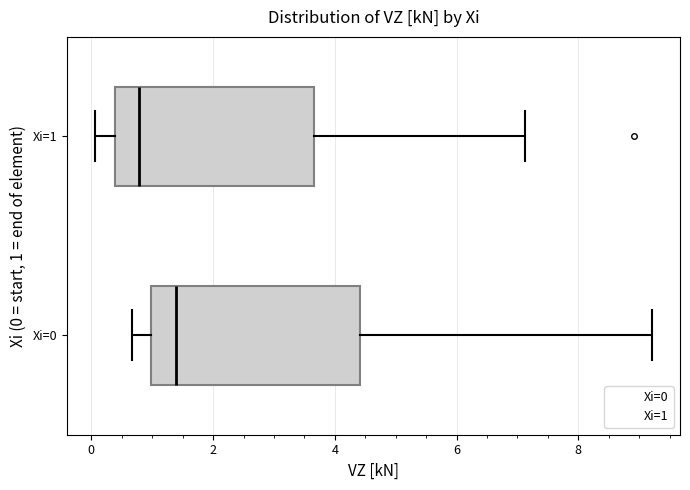

Where is the left edge of the box for Xi=1 on the x-axis? The values are not printed on the chart, so give them approximately, as read against the axis.

0.4